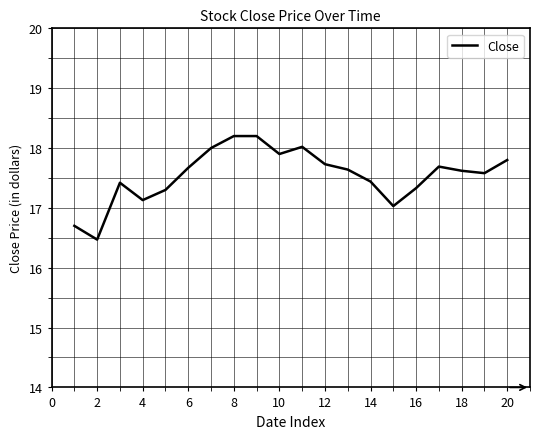

What is the maximum value shown in the chart?

18.2